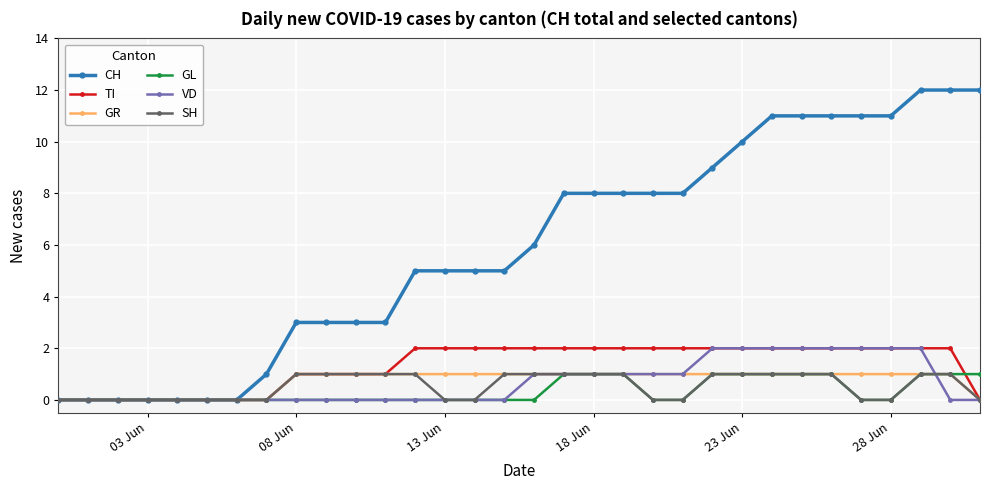

What is the maximum value shown in the chart?

12